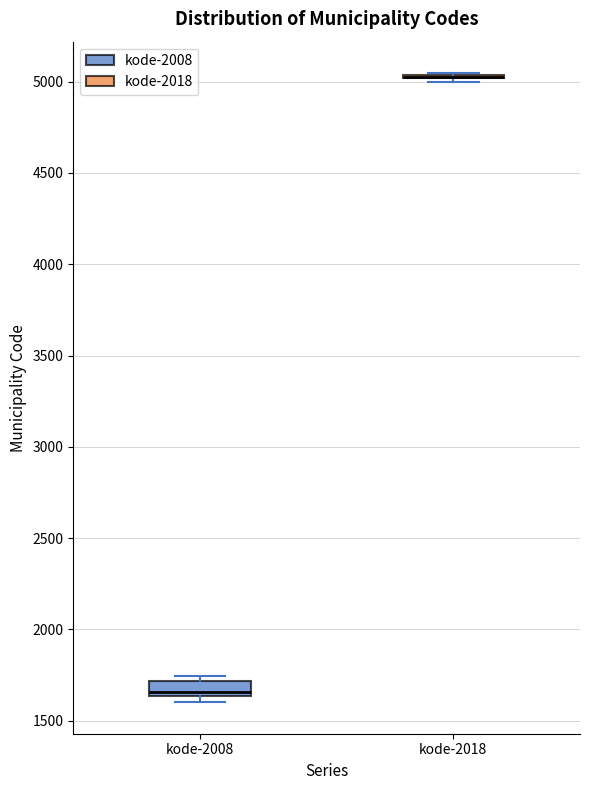

Reading left to right, transcribe this box plot: for each box, give where its median line is, the range the box spans, and where its two whiskers end, as read against the y-axis. The values are not printed on the chart, so give them approximately, as read against the axis.

kode-2008: median 1650 (just above the box's lower edge), box 1650 to 1700, whiskers 1600 to 1750
kode-2018: box collapsed to a line at 5050, whiskers 5000 to 5050